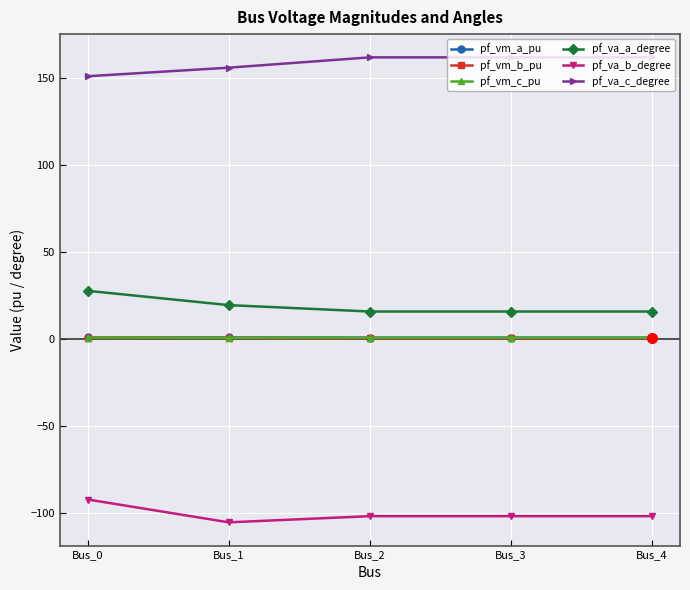

True or false: pf_vm_b_pu has a value of 0.7 at Bus_1.

True